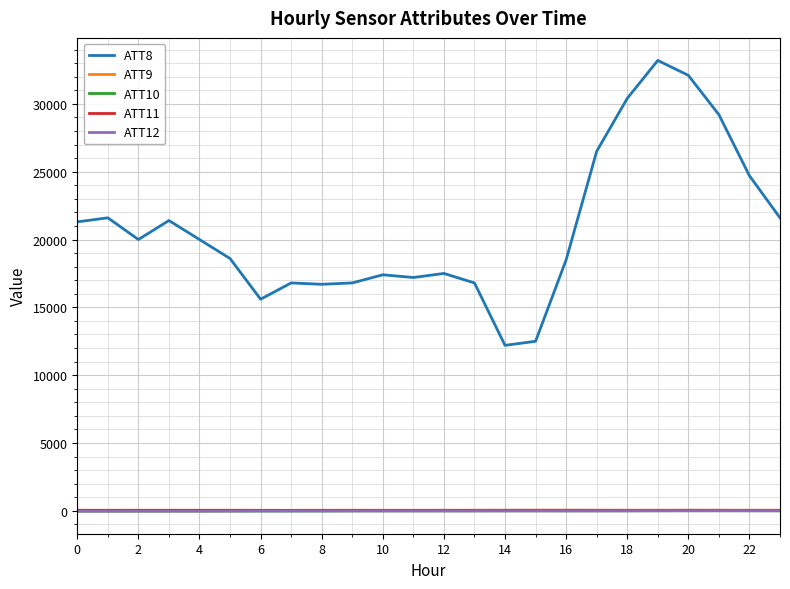

Which series has the widest spread of values?

ATT8